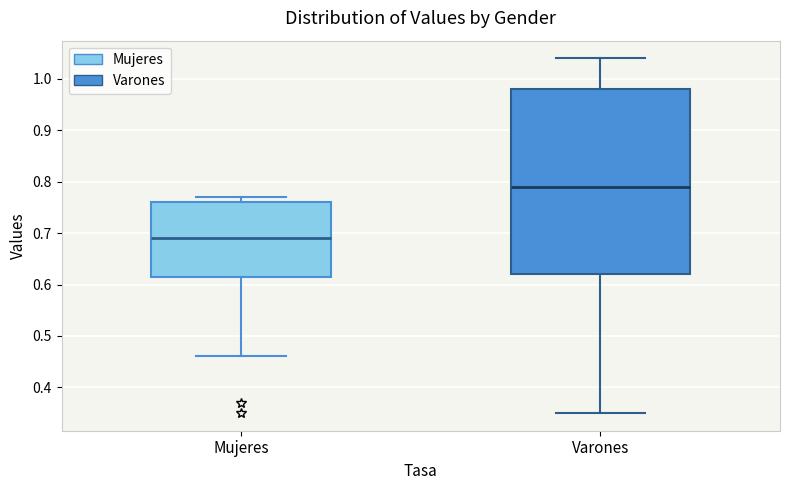

Reading left to right, transcribe this box plot: for each box, give where its median line is, the range the box spans, and where its two whiskers end, as read against the y-axis. The values are not printed on the chart, so give them approximately, as read against the axis.

Mujeres: median 0.69, box 0.62 to 0.76, whiskers 0.46 to 0.77
Varones: median 0.79, box 0.62 to 0.98, whiskers 0.35 to 1.04